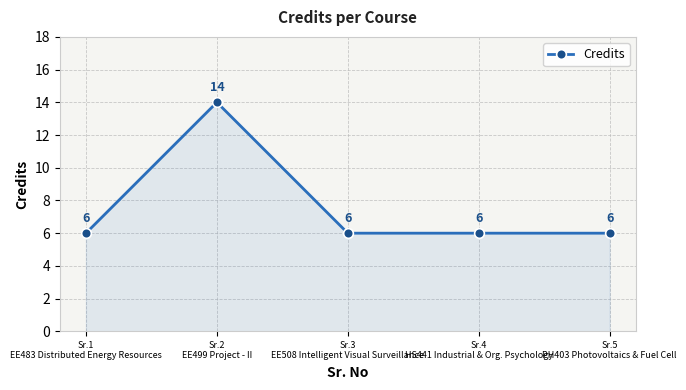

Which label corresponds to the smallest value in the chart?

Sr.1
EE483 Distributed Energy Resources